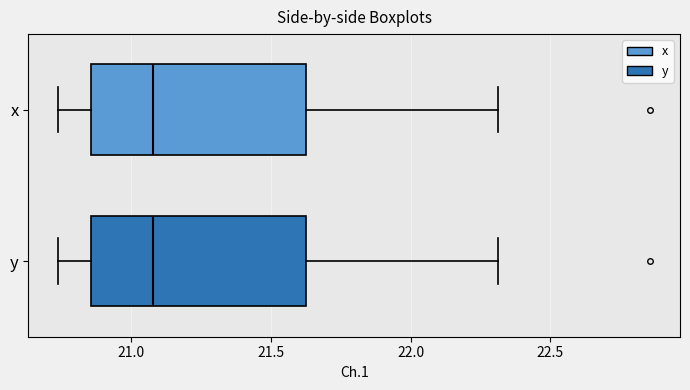

Reading bottom to top, transcribe this box plot: for each box, give where its median line is, the range the box spans, and where its two whiskers end, as read against the x-axis. The values are not printed on the chart, so give them approximately, as read against the axis.

y: median 21.10, box 20.85 to 21.60, whiskers 20.75 to 22.30
x: median 21.10, box 20.85 to 21.60, whiskers 20.75 to 22.30